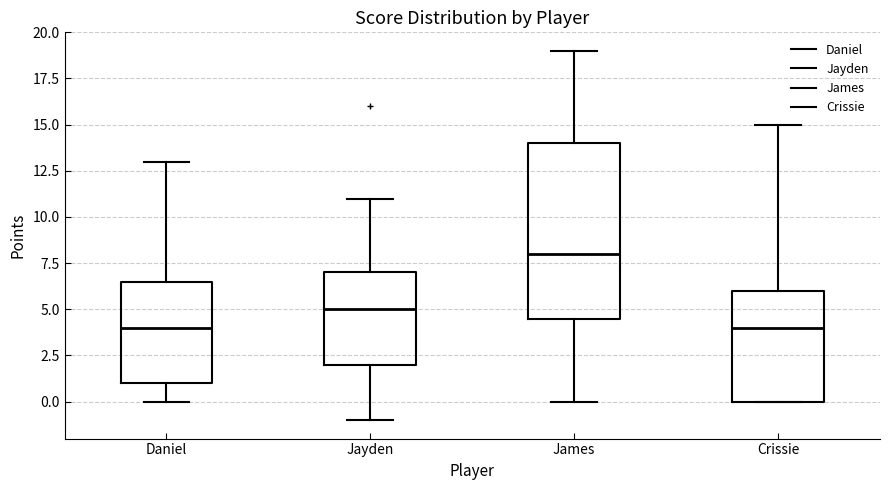

Which box is the tallest, from its lower edge to its upper edge?

James